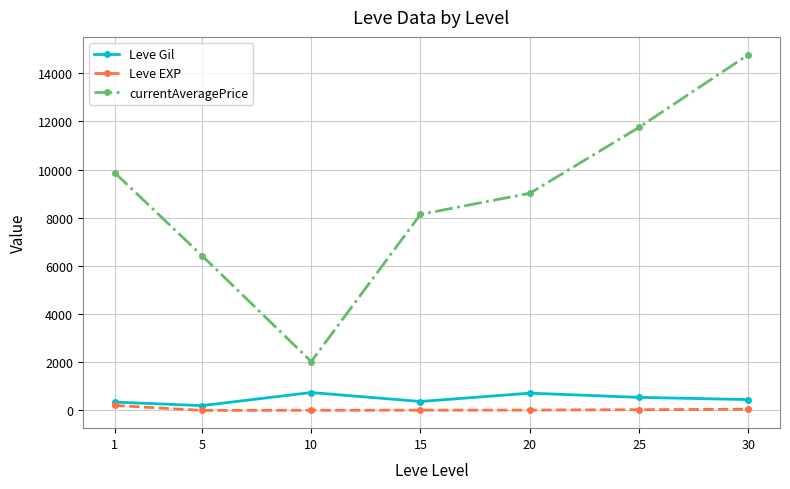

True or false: Leve EXP and Leve Gil intersect in this chart.

False